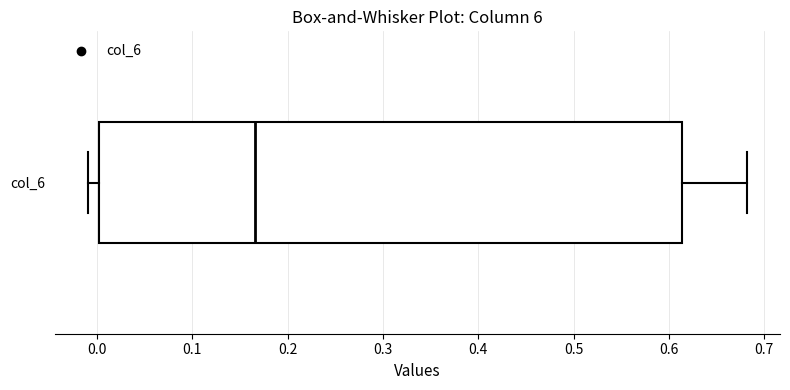

Transcribe this box plot: give where the median line is, the range the box spans, and where the two whiskers end, as read against the x-axis. The values are not printed on the chart, so give them approximately, as read against the axis.

median 0.17, box 0.00 to 0.61, whiskers -0.01 to 0.68